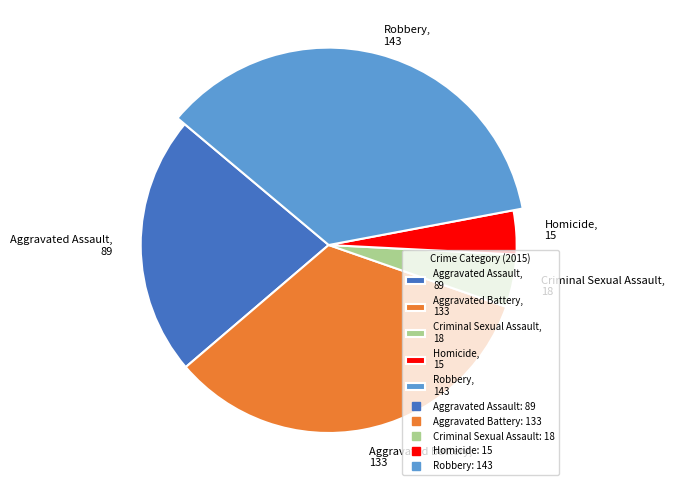

Between Homicide and Aggravated Assault, which is larger?

Aggravated Assault